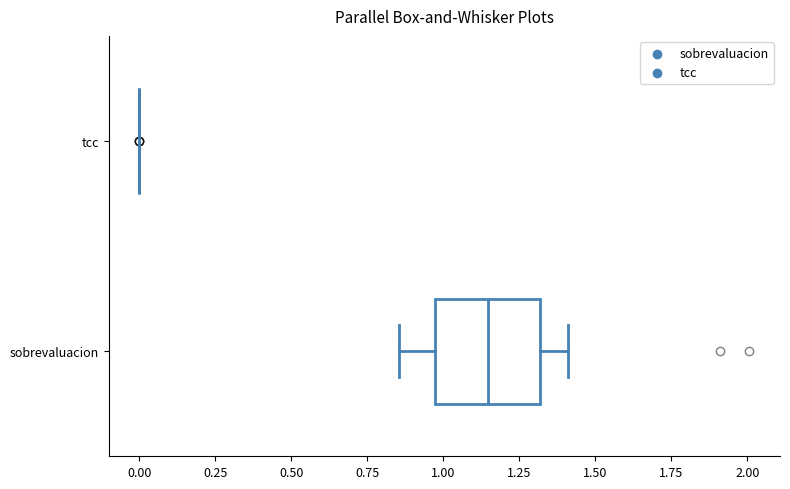

Reading bottom to top, transcribe this box plot: for each box, give where its median line is, the range the box spans, and where its two whiskers end, as read against the x-axis. The values are not printed on the chart, so give them approximately, as read against the axis.

sobrevaluacion: median 1.15, box 0.95 to 1.30, whiskers 0.85 to 1.40
tcc: box collapsed to a line at 0.00, whiskers 0.00 to 0.00